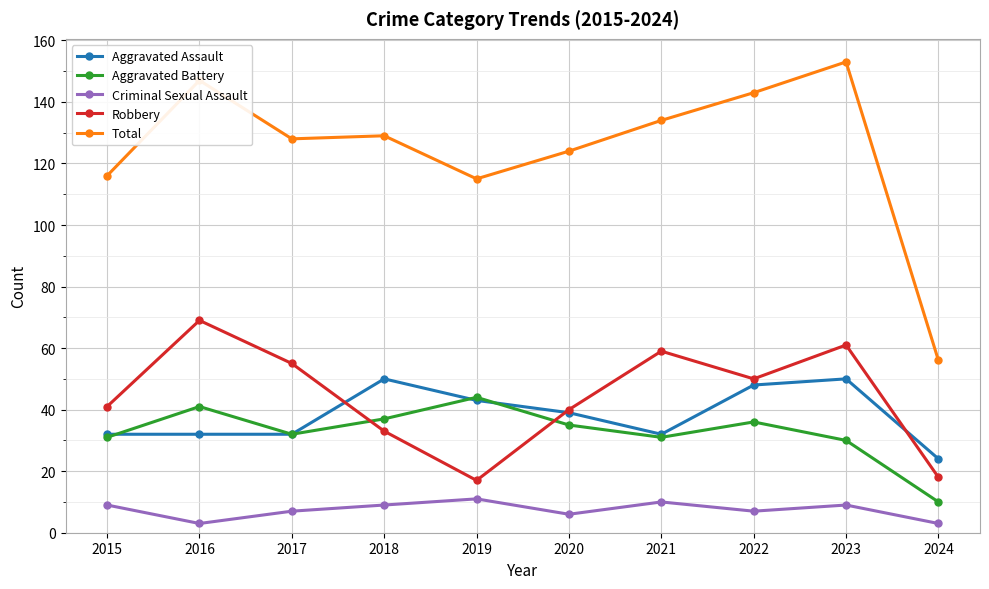

Which series has the largest range (max minus min)?

Total